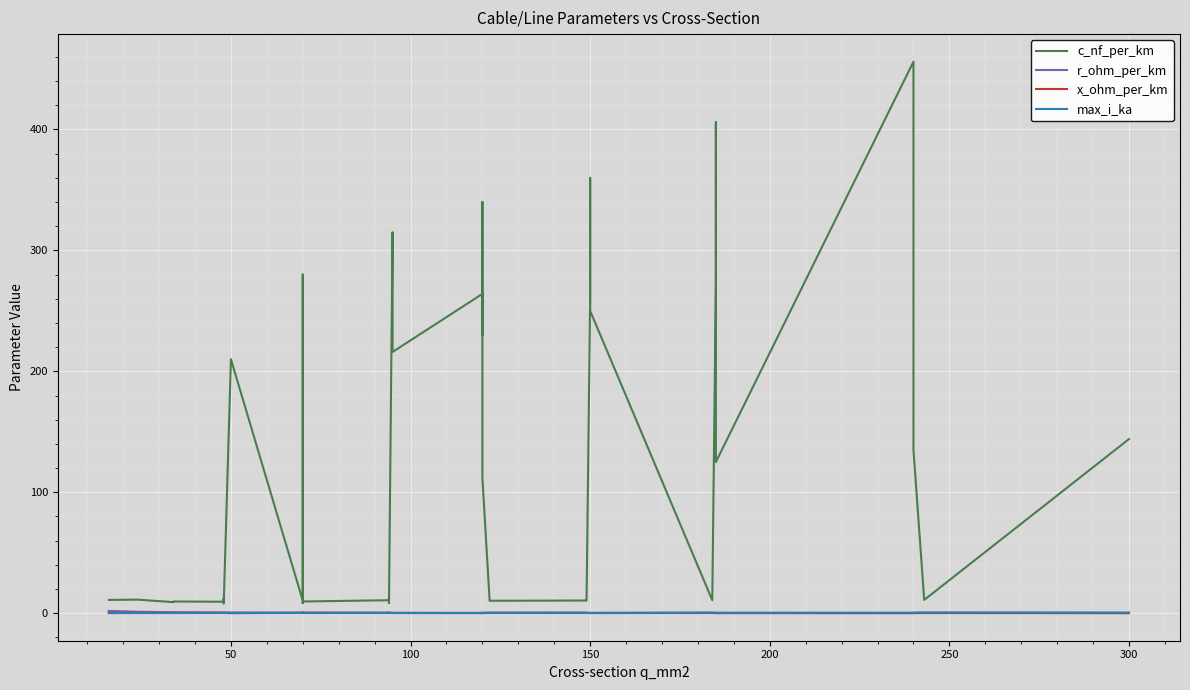

List the series in order of their peak value, lowest first.

x_ohm_per_km, max_i_ka, r_ohm_per_km, c_nf_per_km